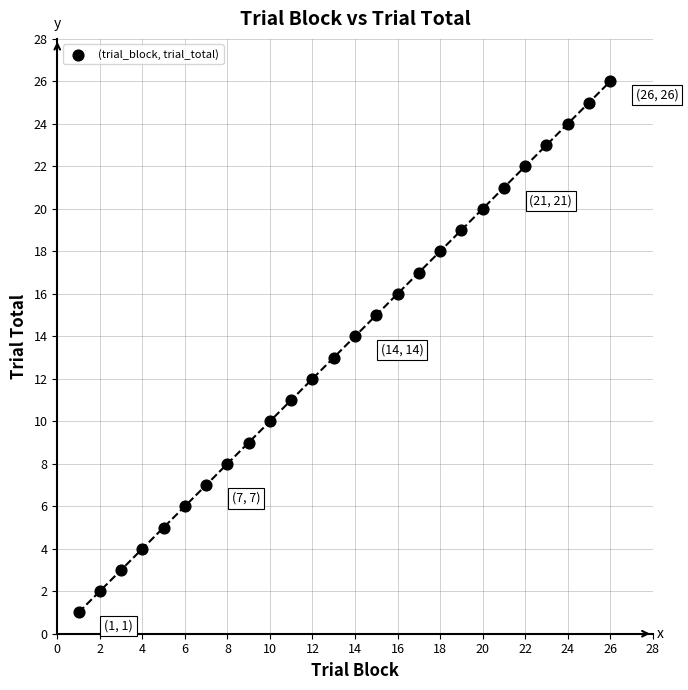

What is the range of Y values (max minus min)?

25